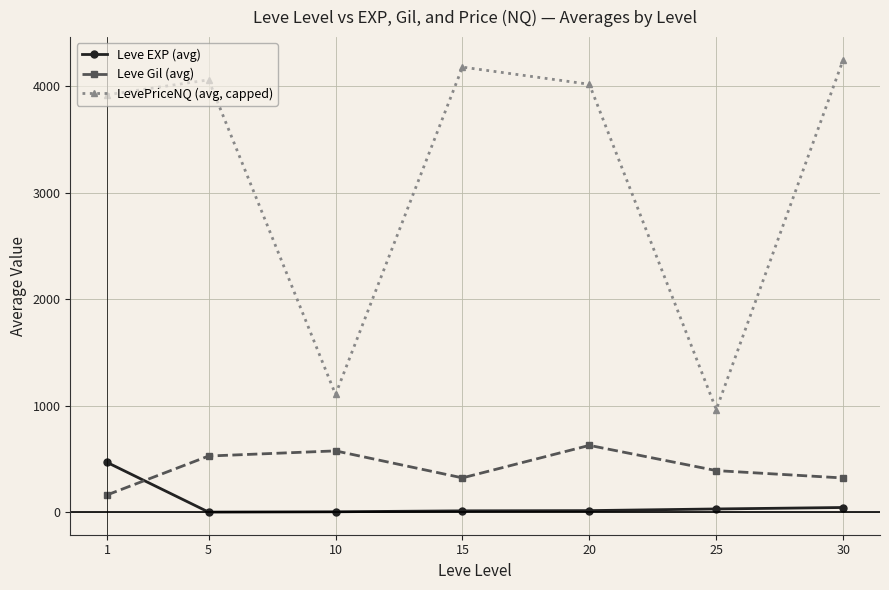

What is the difference between the highest and lowest values at 15?

4162.3